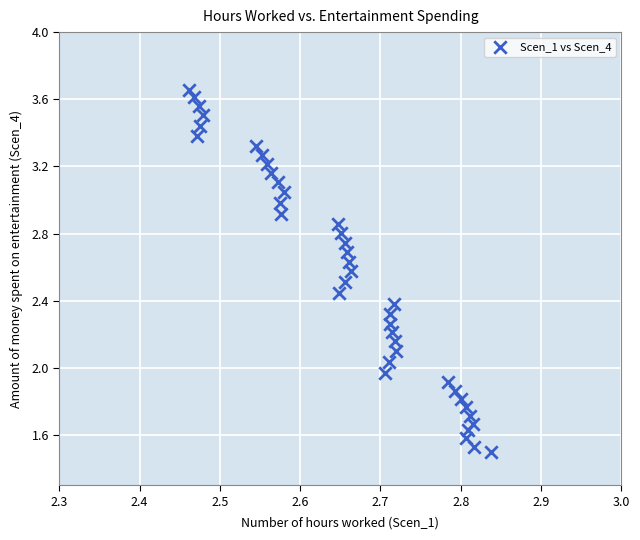

What is the range of X values (max minus min)?

0.4